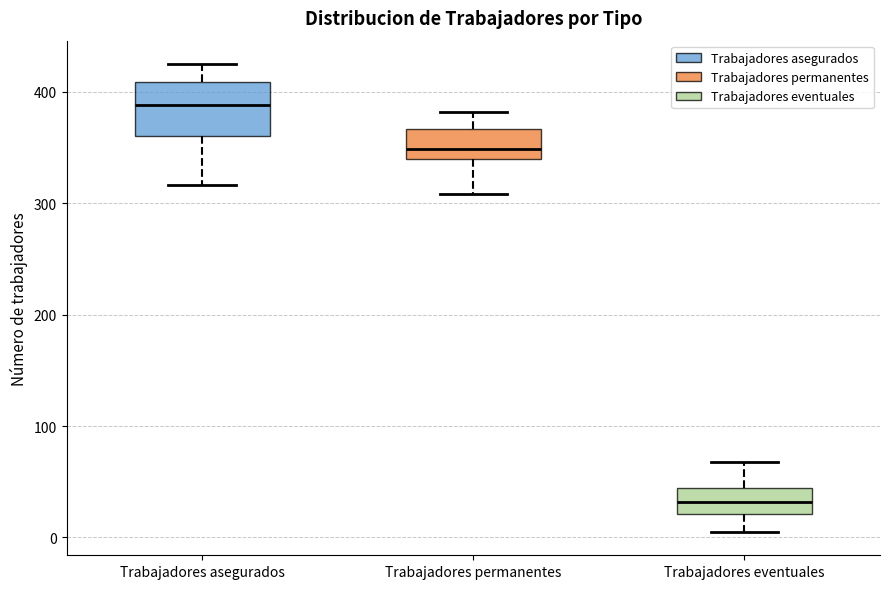

Where is the lower edge of the box for Trabajadores permanentes on the y-axis? The values are not printed on the chart, so give them approximately, as read against the axis.

340